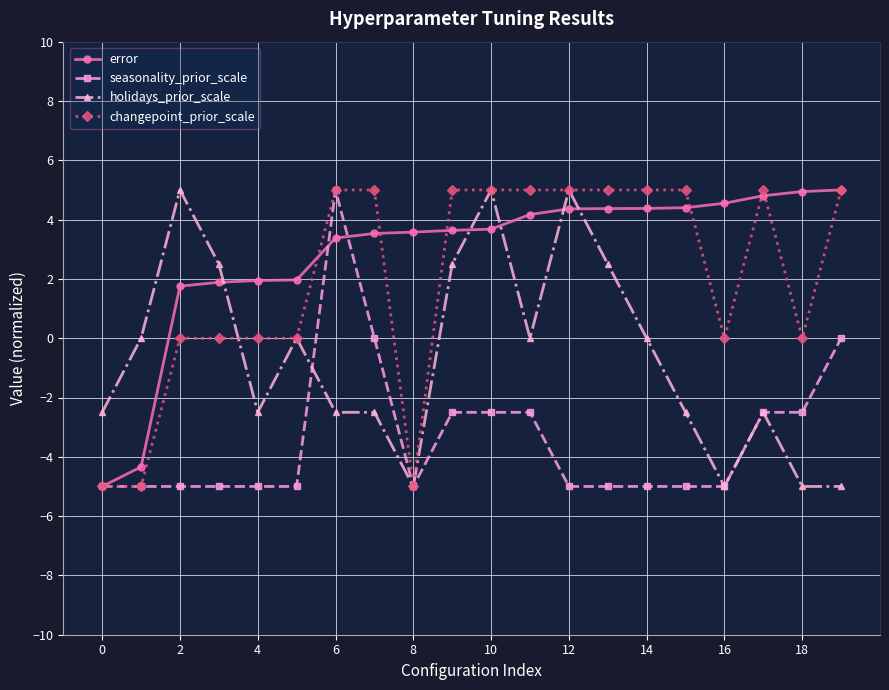

Which series has the largest total across all categories?

error